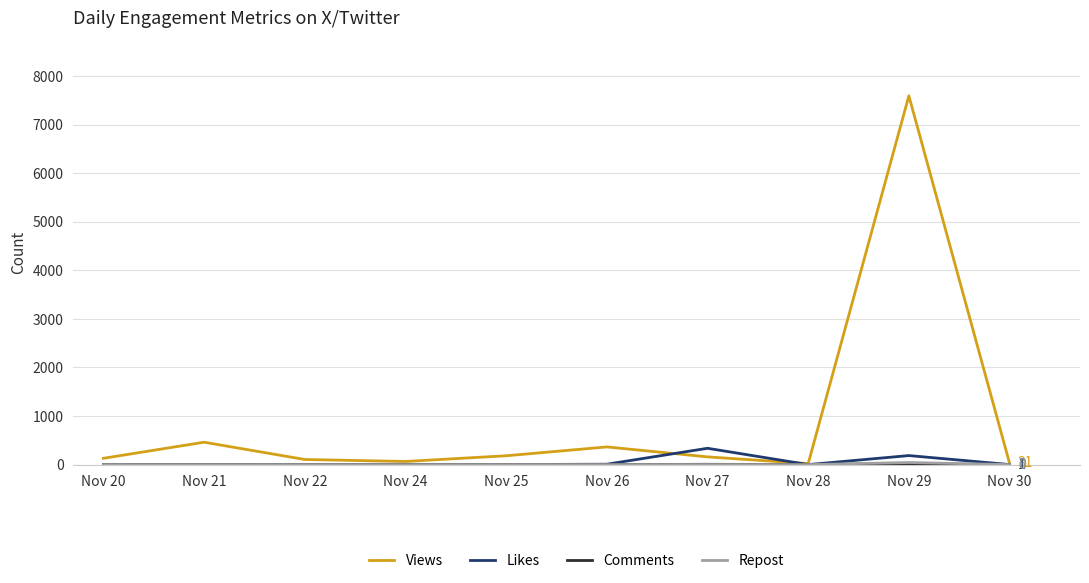

Which series has the largest total across all categories?

Views